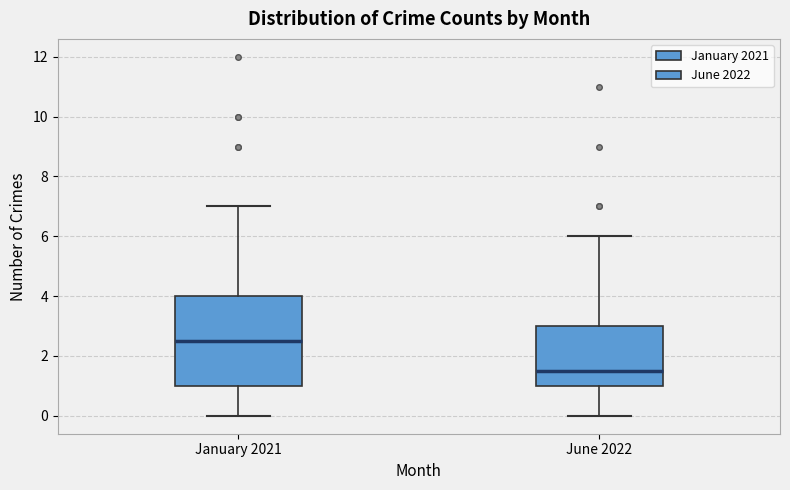

Where does the median line of the box for June 2022 sit on the y-axis? The values are not printed on the chart, so give them approximately, as read against the axis.

1.6